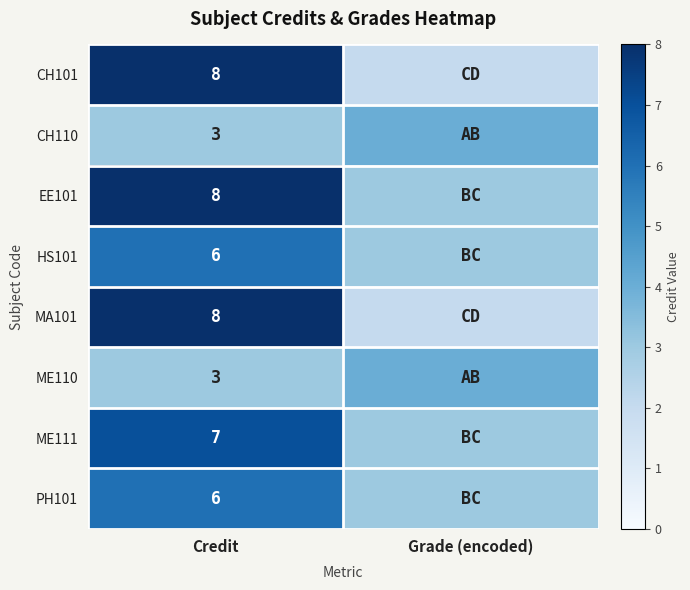

What is the total value across all series at Credit?

49